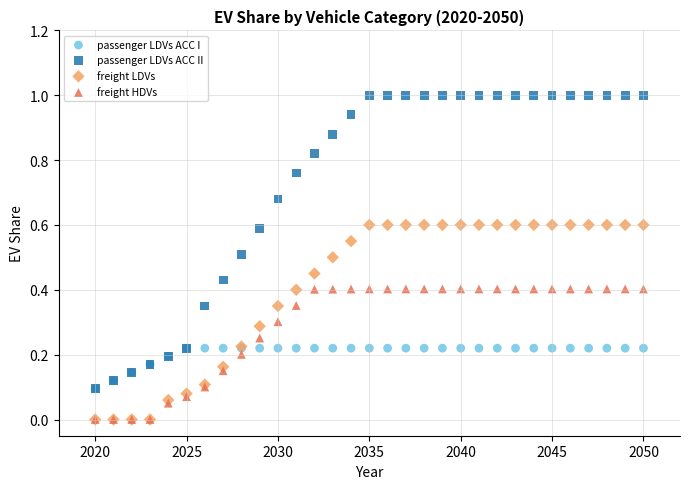

Which series has the largest Y range (max minus min)?

passenger LDVs ACC II